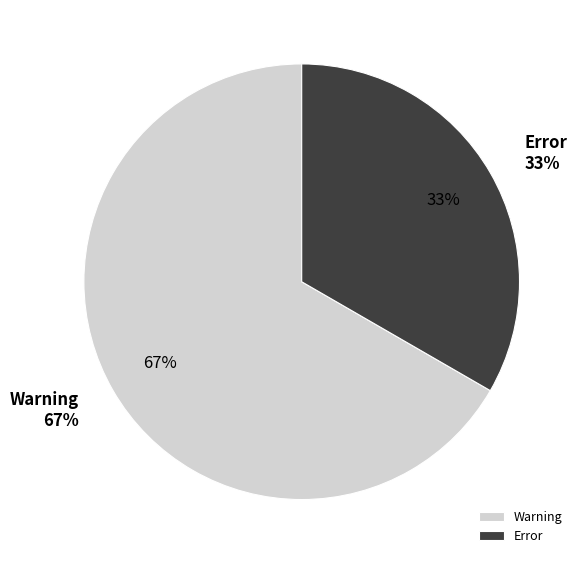

Between Warning and Error, which is larger?

Warning